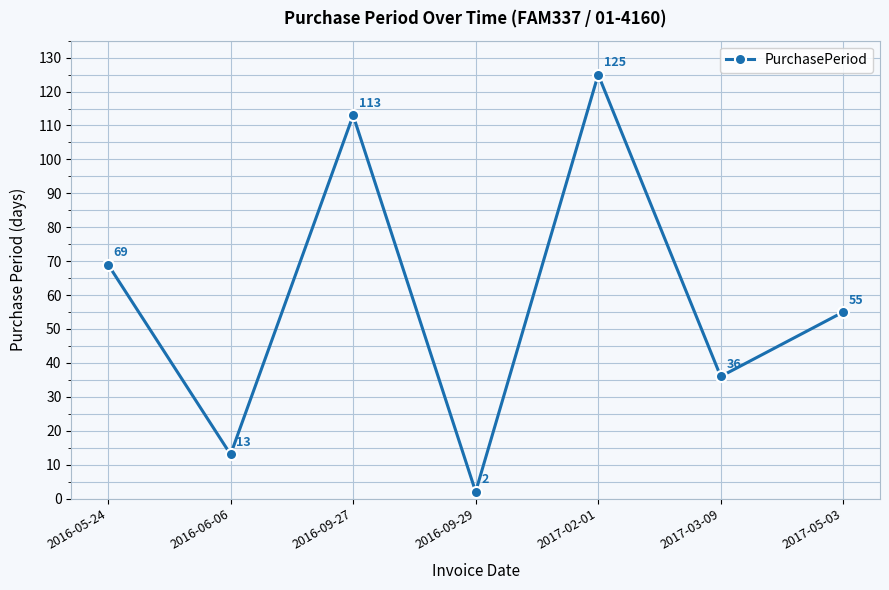

Rank the categories by value from lowest to highest.

2016-09-29, 2016-06-06, 2017-03-09, 2017-05-03, 2016-05-24, 2016-09-27, 2017-02-01